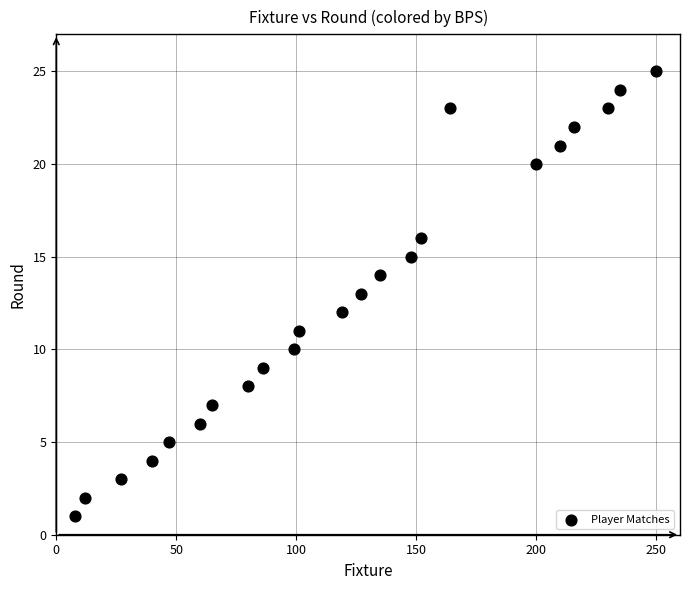

What is the range of X values (max minus min)?

242